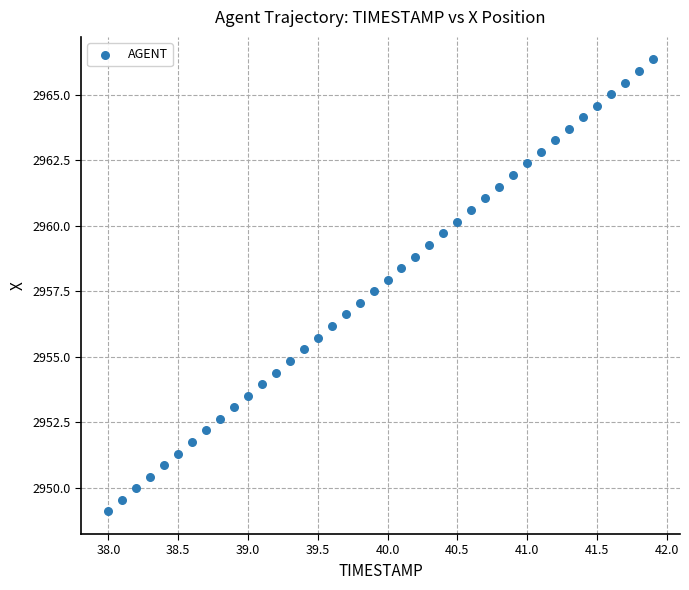

How many points are shown in the scatter plot?

40